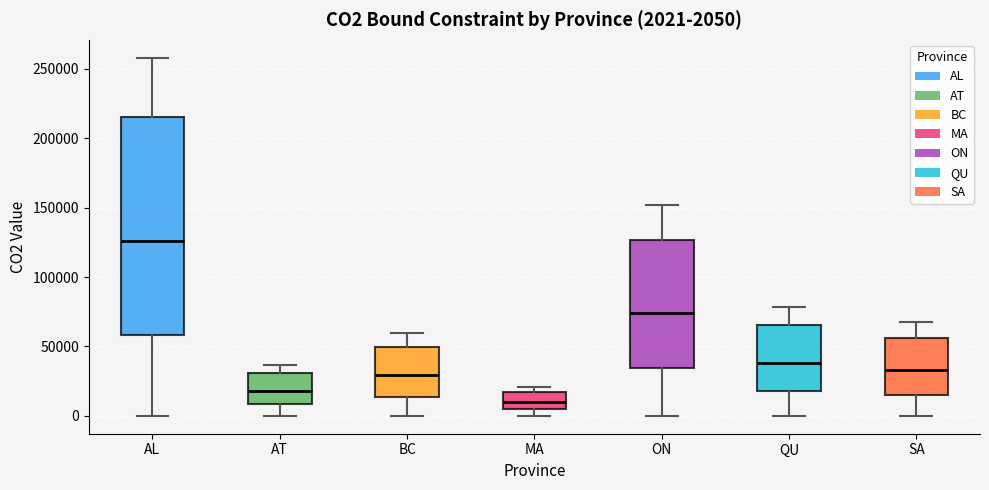

Which box's median line is the highest?

AL